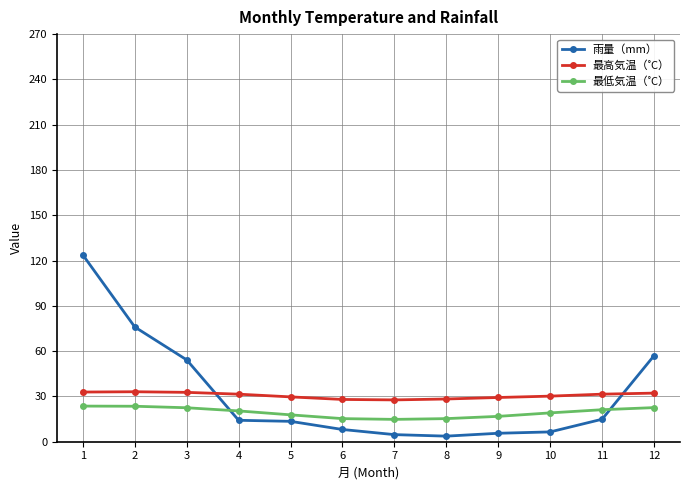

What is the total value across all series at 12?

111.8